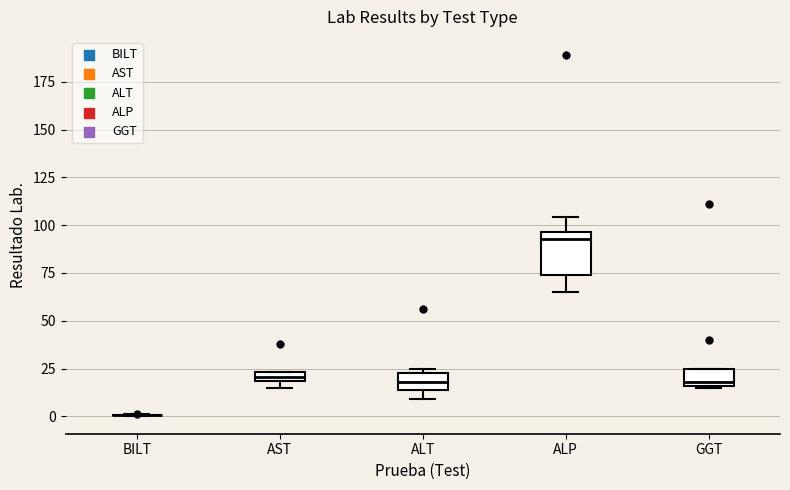

Comparing the boxes themselves (not the whiskers), which one is the tallest?

ALP